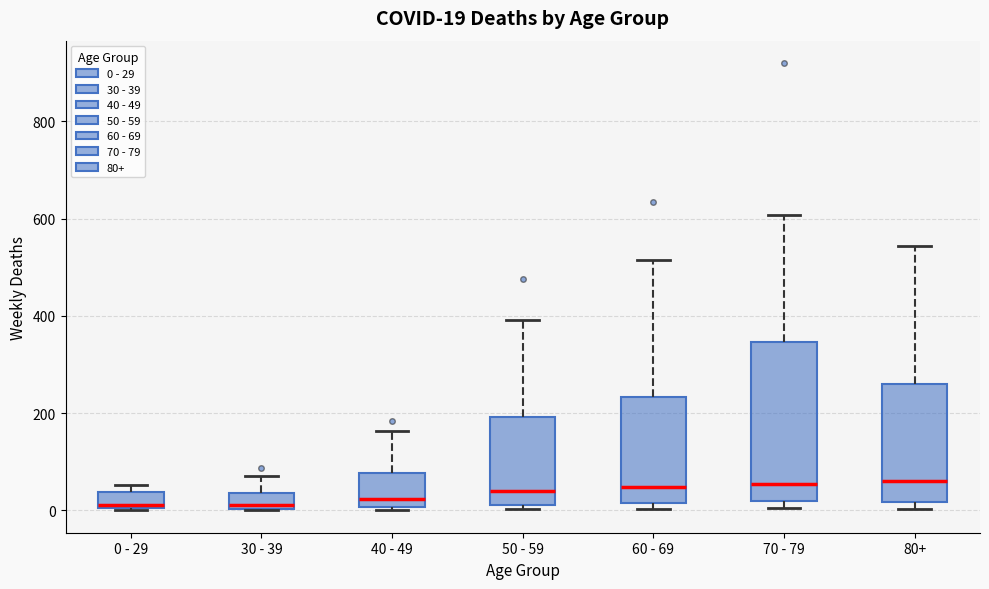

Which box is the tallest, from its lower edge to its upper edge?

70 - 79